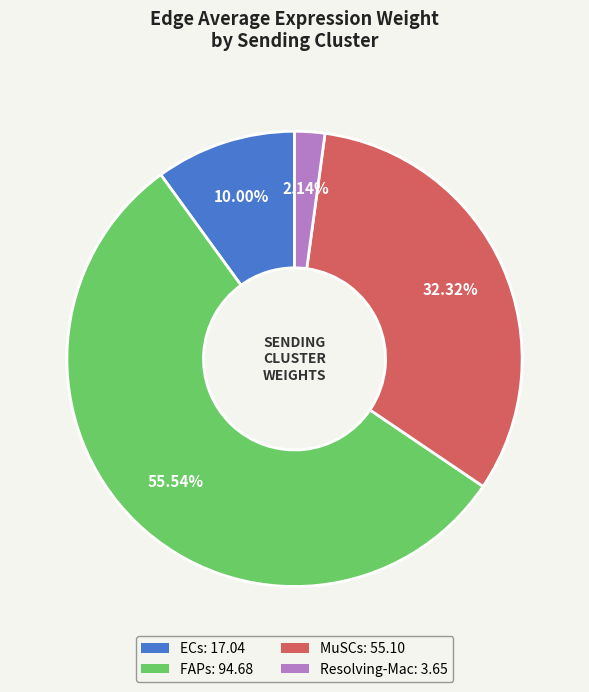

Which has a higher value, FAPs: 94.68 or ECs: 17.04?

FAPs: 94.68